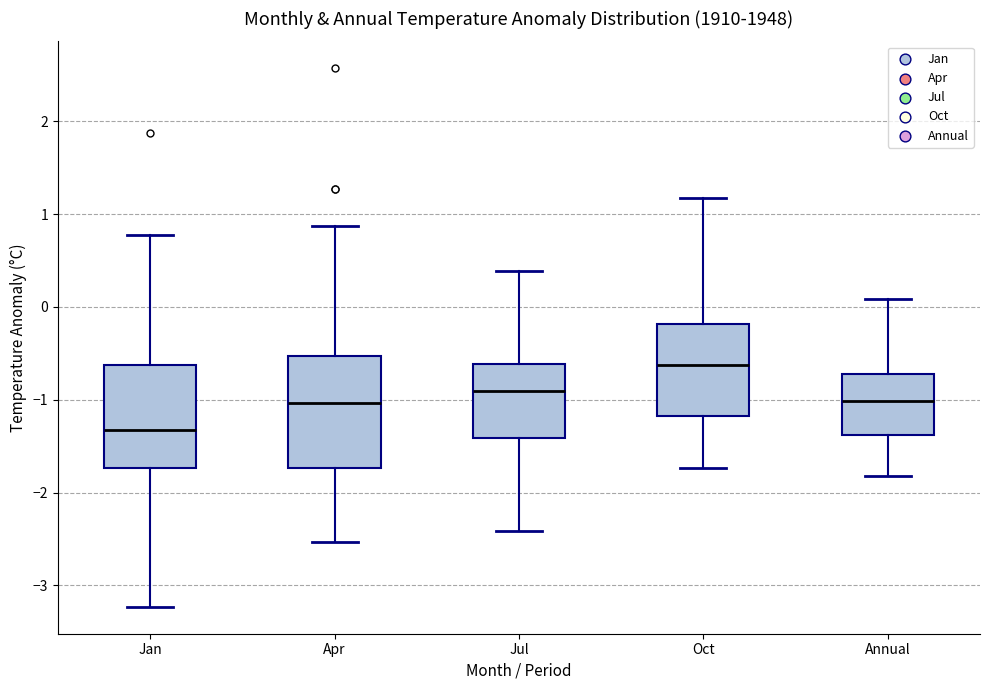

Reading left to right, transcribe this box plot: for each box, give where its median line is, the range the box spans, and where its two whiskers end, as read against the y-axis. The values are not printed on the chart, so give them approximately, as read against the axis.

Jan: median -1.3, box -1.7 to -0.6, whiskers -3.2 to 0.8
Apr: median -1.0, box -1.7 to -0.5, whiskers -2.5 to 0.9
Jul: median -0.9, box -1.4 to -0.6, whiskers -2.4 to 0.4
Oct: median -0.6, box -1.2 to -0.2, whiskers -1.7 to 1.2
Annual: median -1.0, box -1.4 to -0.7, whiskers -1.8 to 0.1